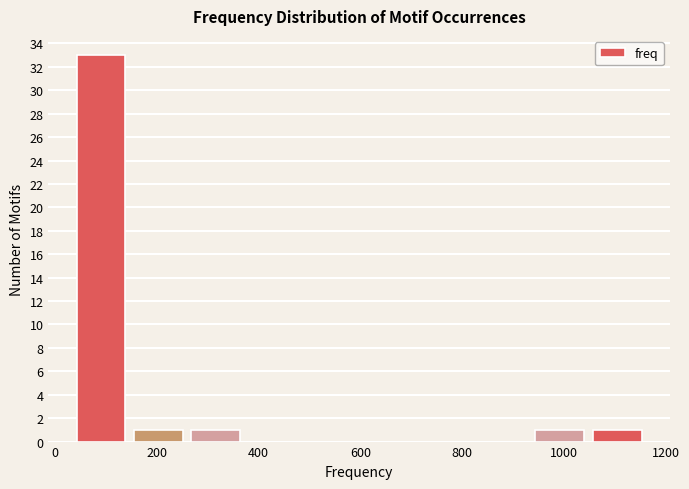

Over which range of the x-axis is the bar tallest?

40 to 160